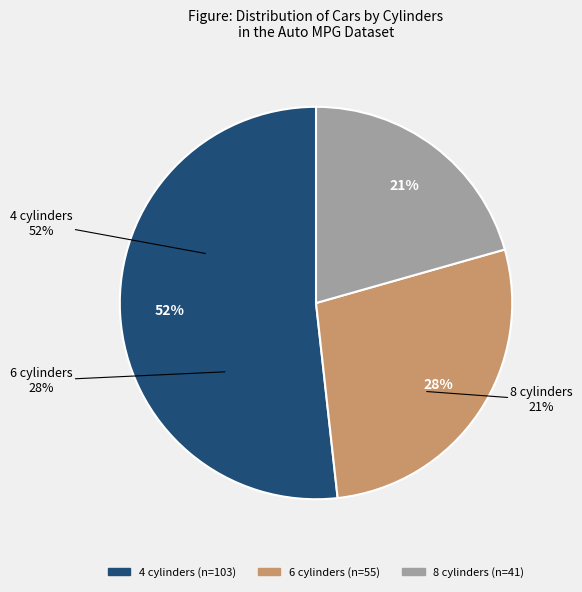

Is there a majority slice in this chart?

Yes